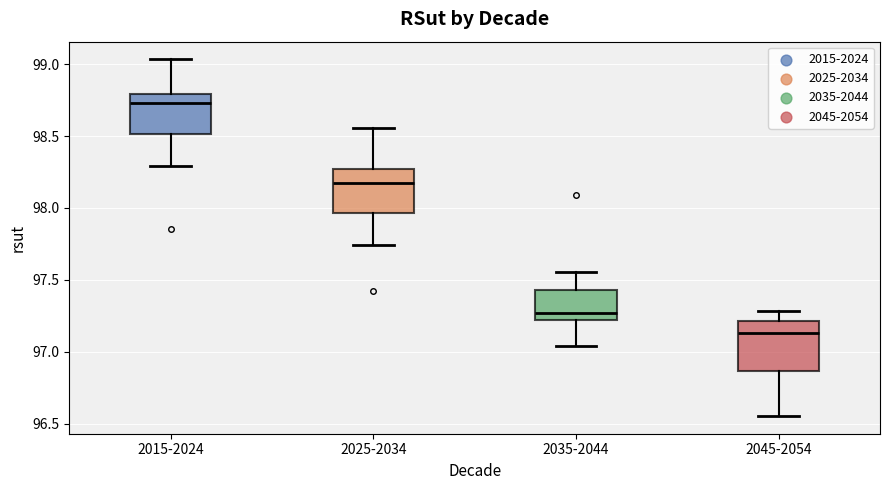

Which box has the highest median line?

2015-2024